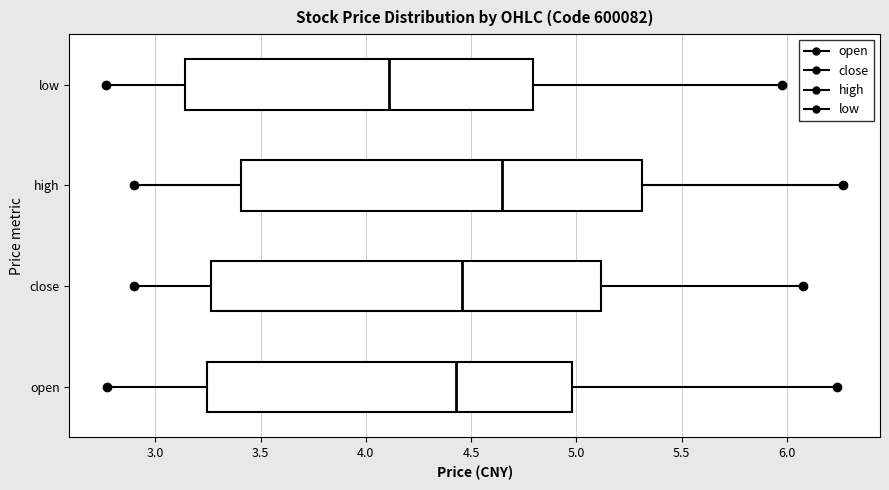

Reading bottom to top, read every box against the x-axis: the position of its median line, the range the box covers, and the ends of its whiskers. The values are not printed on the chart, so give them approximately, as read against the axis.

open: median 4.45, box 3.25 to 5.00, whiskers 2.75 to 6.25
close: median 4.45, box 3.25 to 5.10, whiskers 2.90 to 6.10
high: median 4.65, box 3.40 to 5.30, whiskers 2.90 to 6.25
low: median 4.10, box 3.15 to 4.80, whiskers 2.75 to 6.00